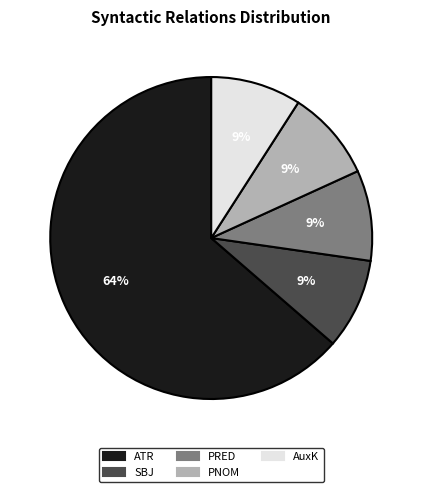

Which category has the biggest portion of the pie?

ATR